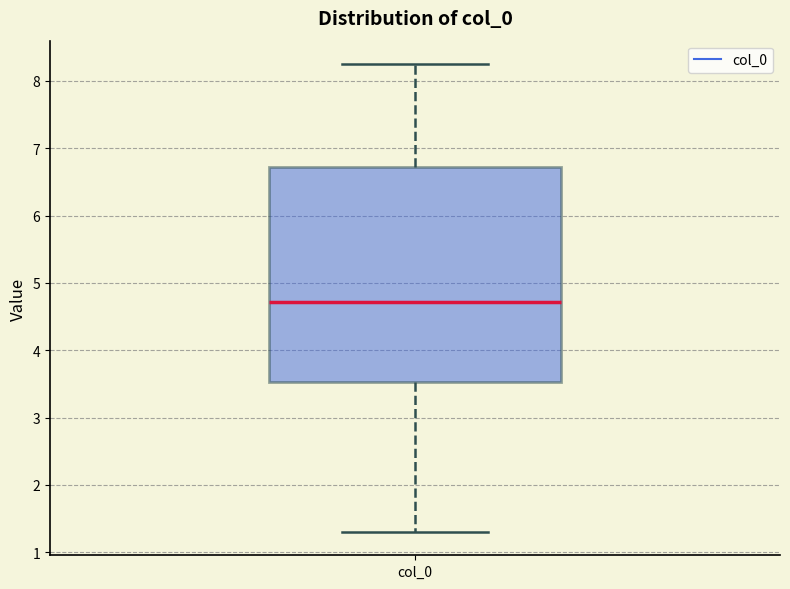

Transcribe this box plot: give where the median line is, the range the box spans, and where the two whiskers end, as read against the y-axis. The values are not printed on the chart, so give them approximately, as read against the axis.

median 4.7, box 3.5 to 6.7, whiskers 1.3 to 8.3